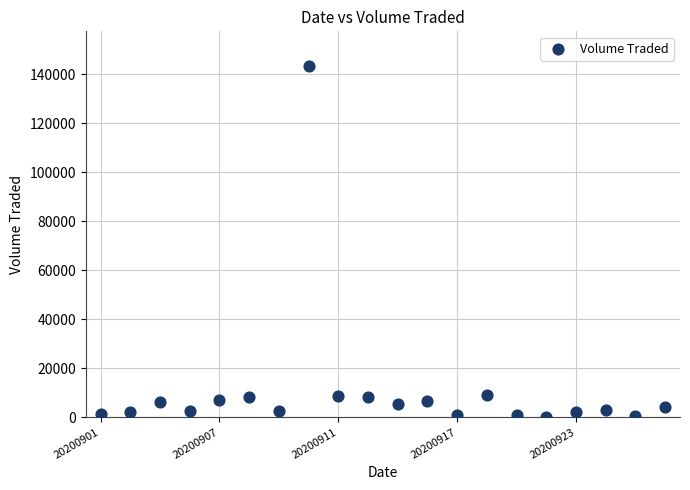

What is the range of Y values (max minus min)?

142900